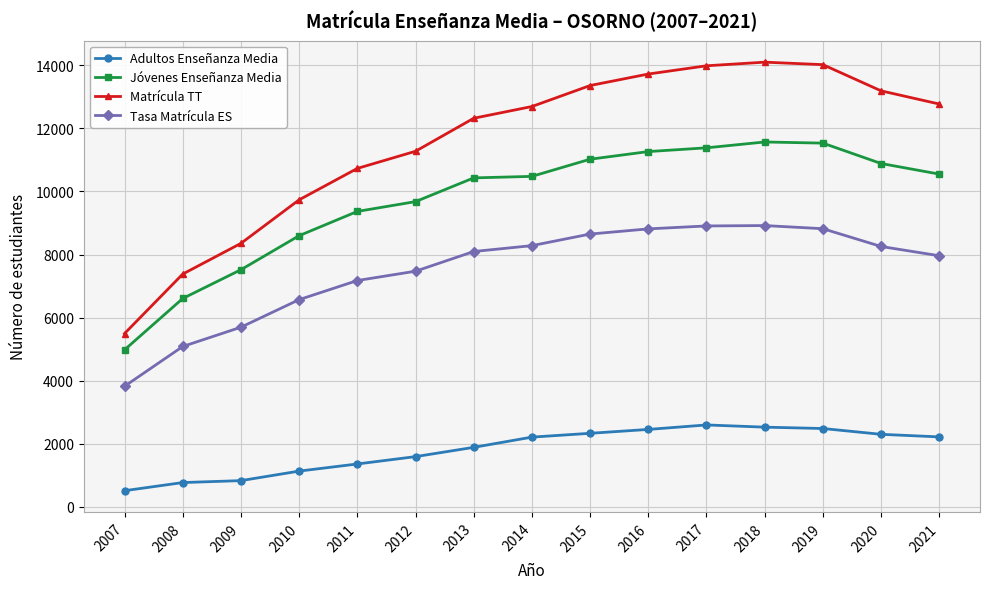

True or false: Tasa Matrícula ES and Matrícula TT intersect in this chart.

False